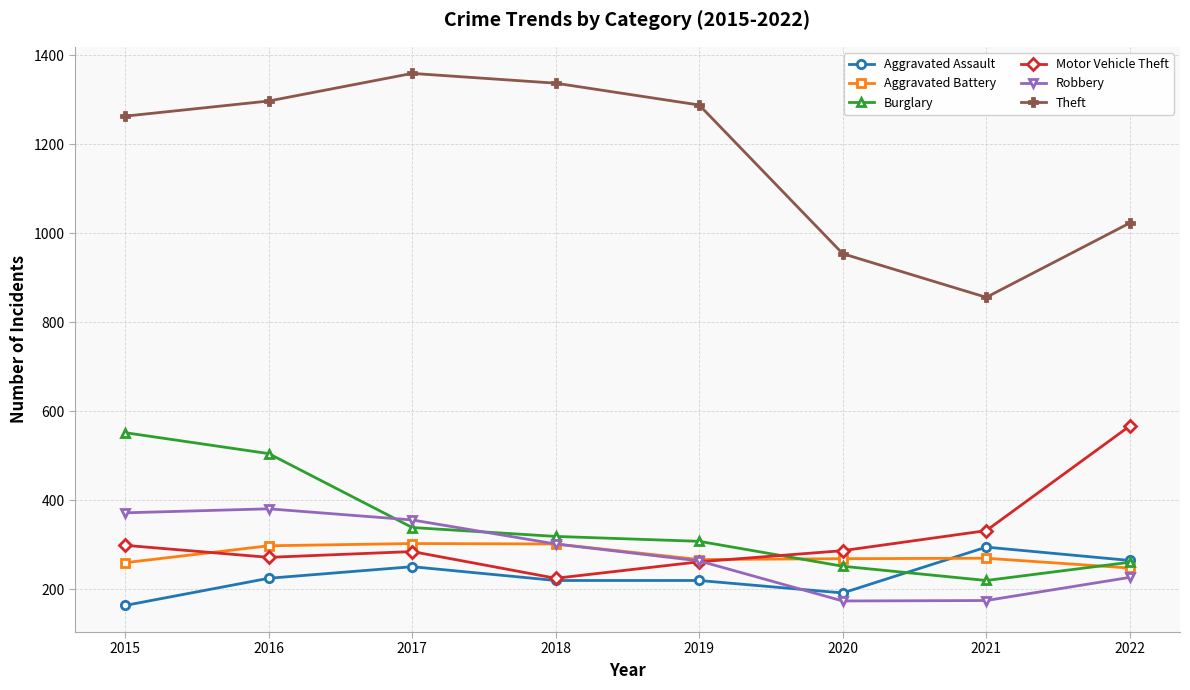

How many lines are shown in the chart?

6